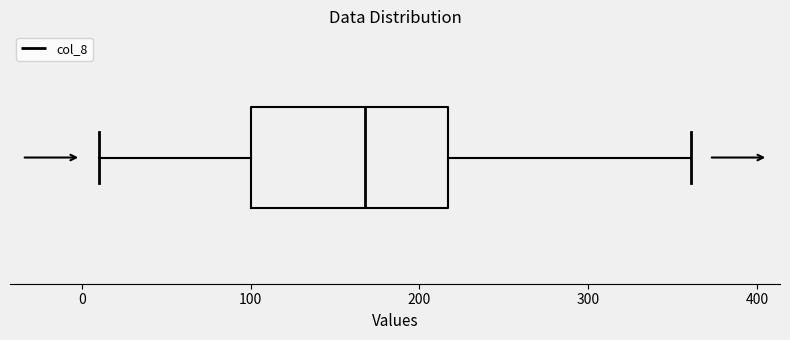

Where does the median line of the box sit on the x-axis? The values are not printed on the chart, so give them approximately, as read against the axis.

170